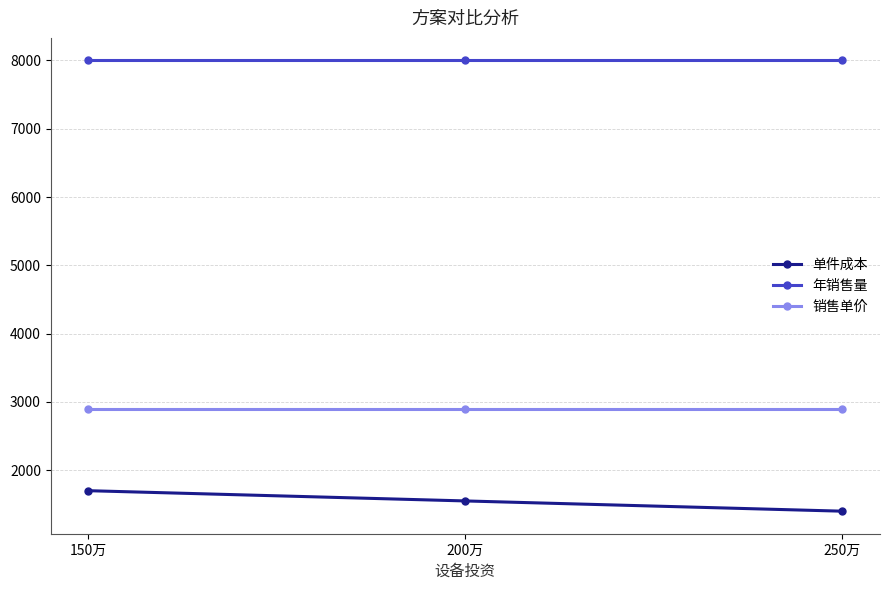

Which label corresponds to the smallest value in the chart?

250万